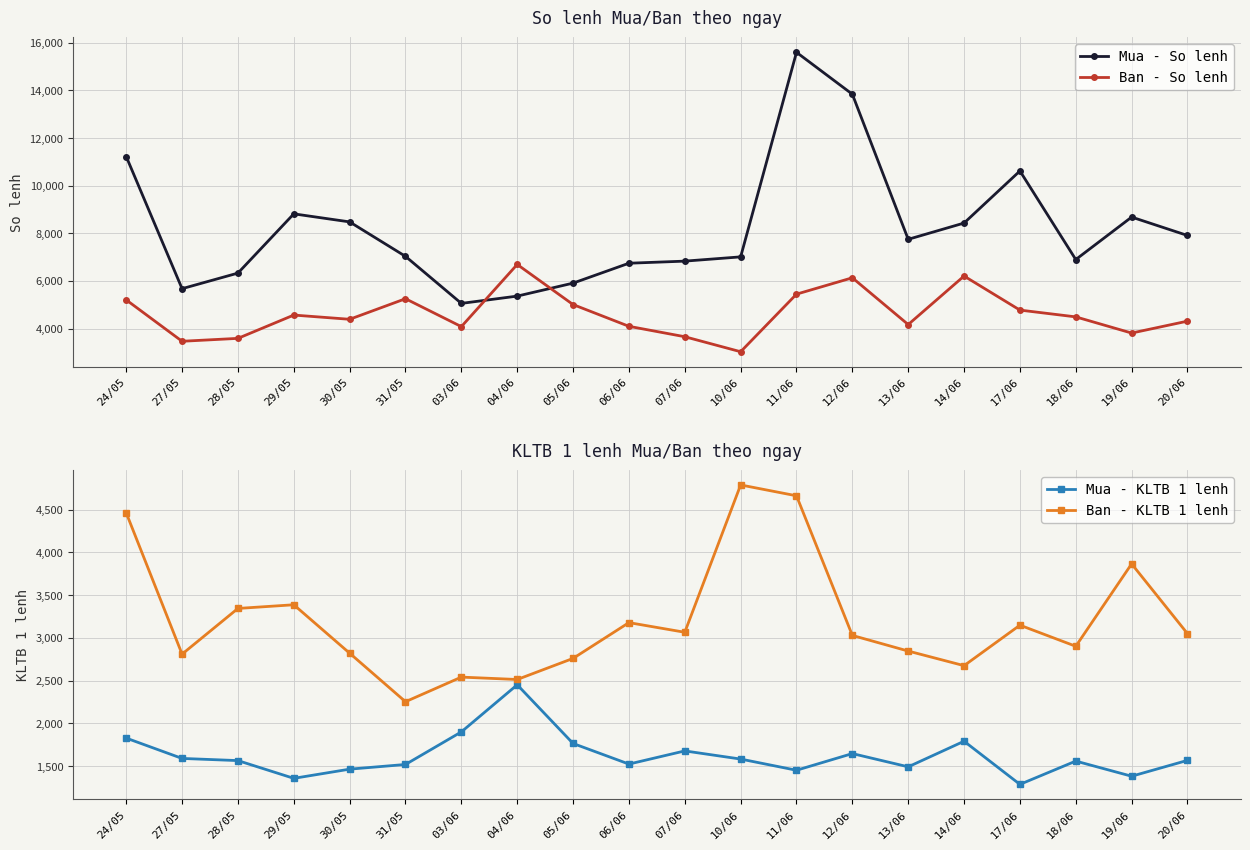

True or false: Mua - So lenh and Ban - KLTB 1 lenh cross at least once.

False